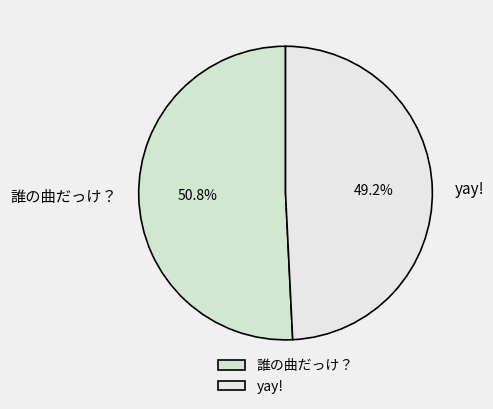

Is it true that yay! is 37% of the pie?

False